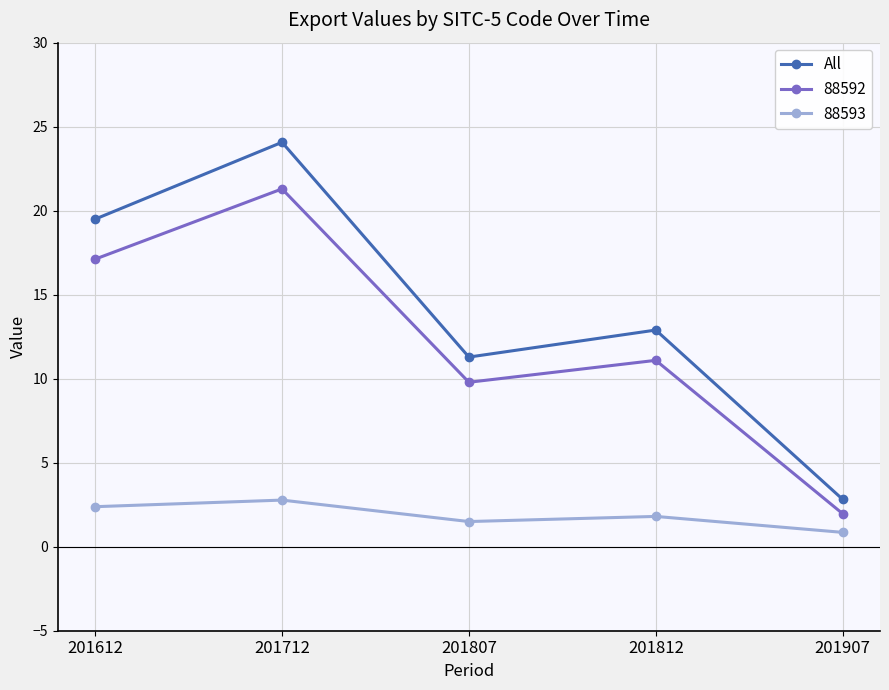

What is the average value of the 88593 series?

1.9